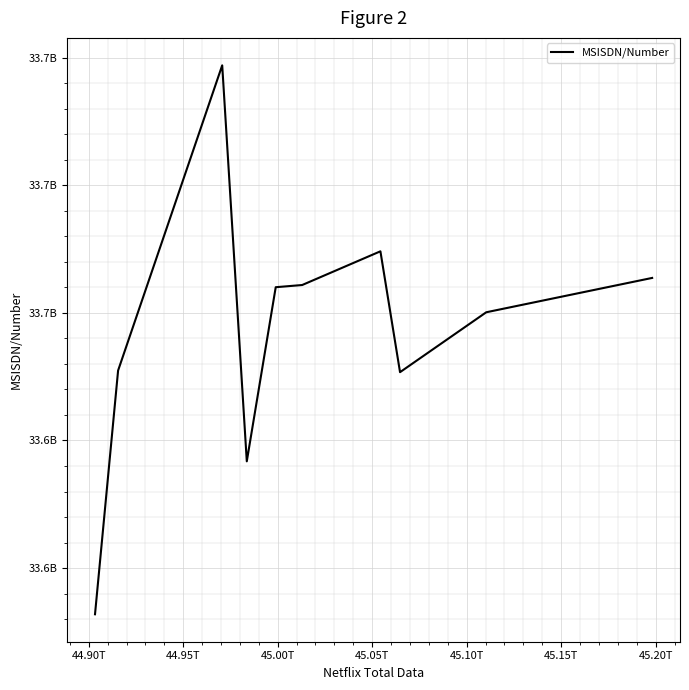

How many values exceed 33664021204?

4